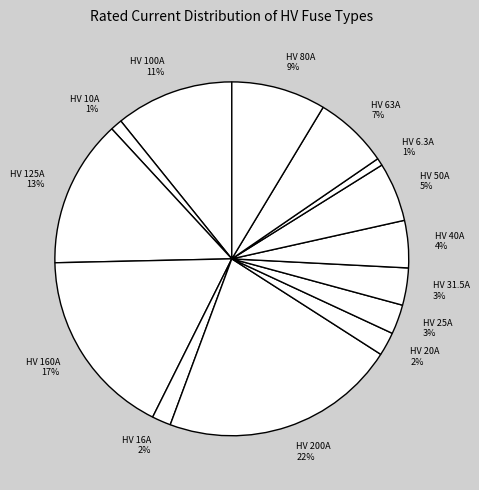

True or false: HV 31.5A accounts for 3% of the total.

True